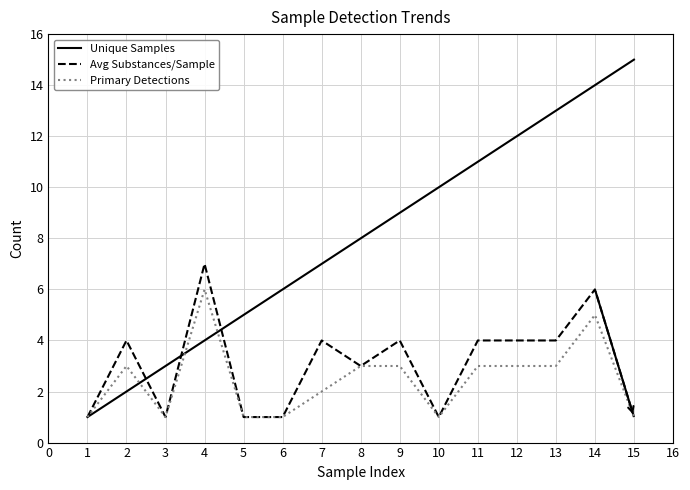

Which series has the largest total across all categories?

Unique Samples